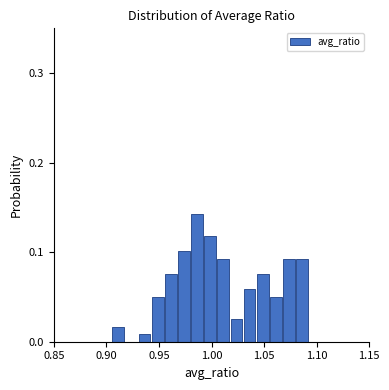

Around what value on the x-axis is the tallest bar? Give the approximate position of its centre, as read against the axis.

0.985